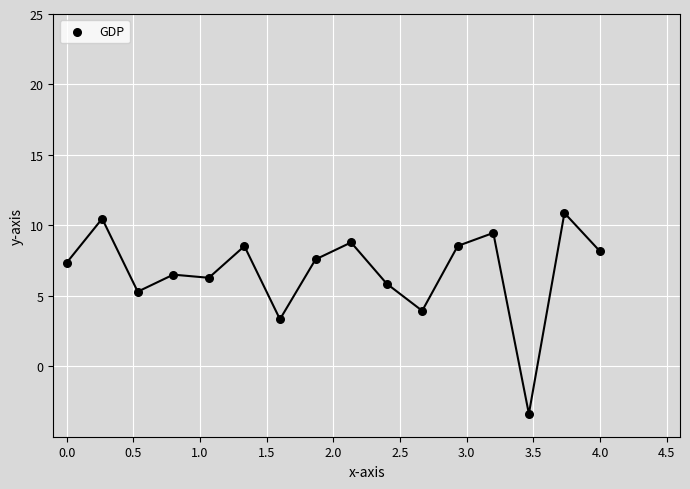

What Y value in the scatter plot is closest to 3?

3.3